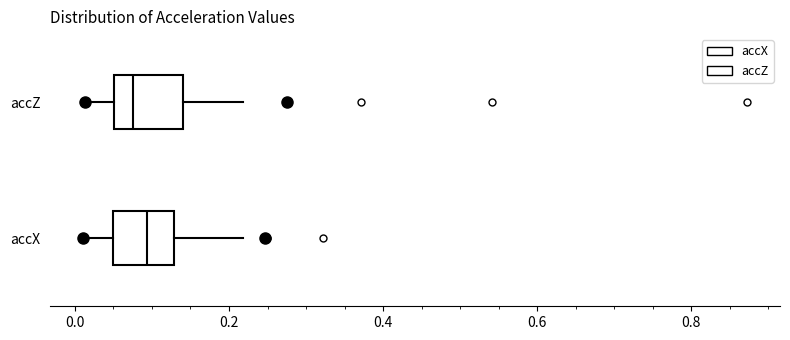

Where does the right whisker of the box for accX end on the x-axis? The values are not printed on the chart, so give them approximately, as read against the axis.

0.22